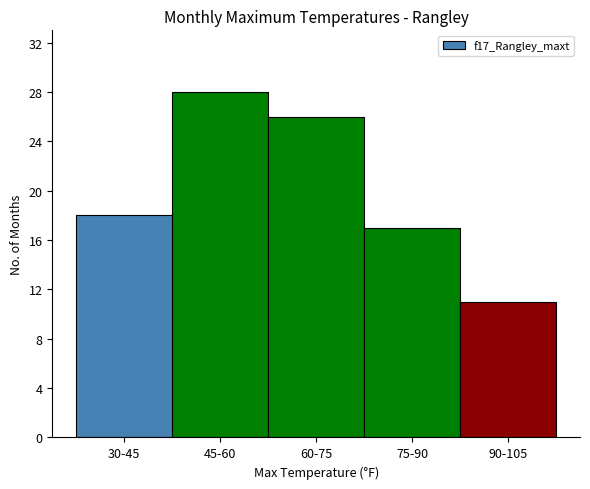

Reading left to right, transcribe all the data shown in this chart.

30-45=18	45-60=28	60-75=26	75-90=17	90-105=11